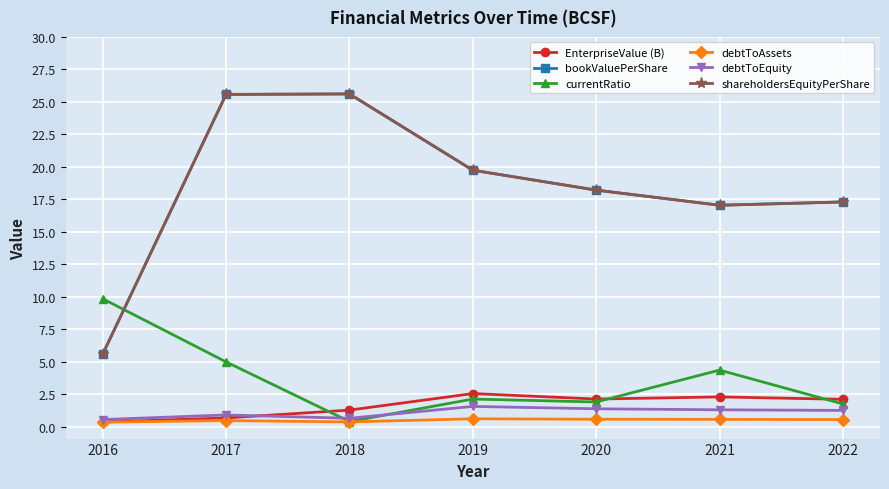

Rank the series at 2020 from highest to lowest value.

bookValuePerShare, shareholdersEquityPerShare, EnterpriseValue (B), currentRatio, debtToEquity, debtToAssets